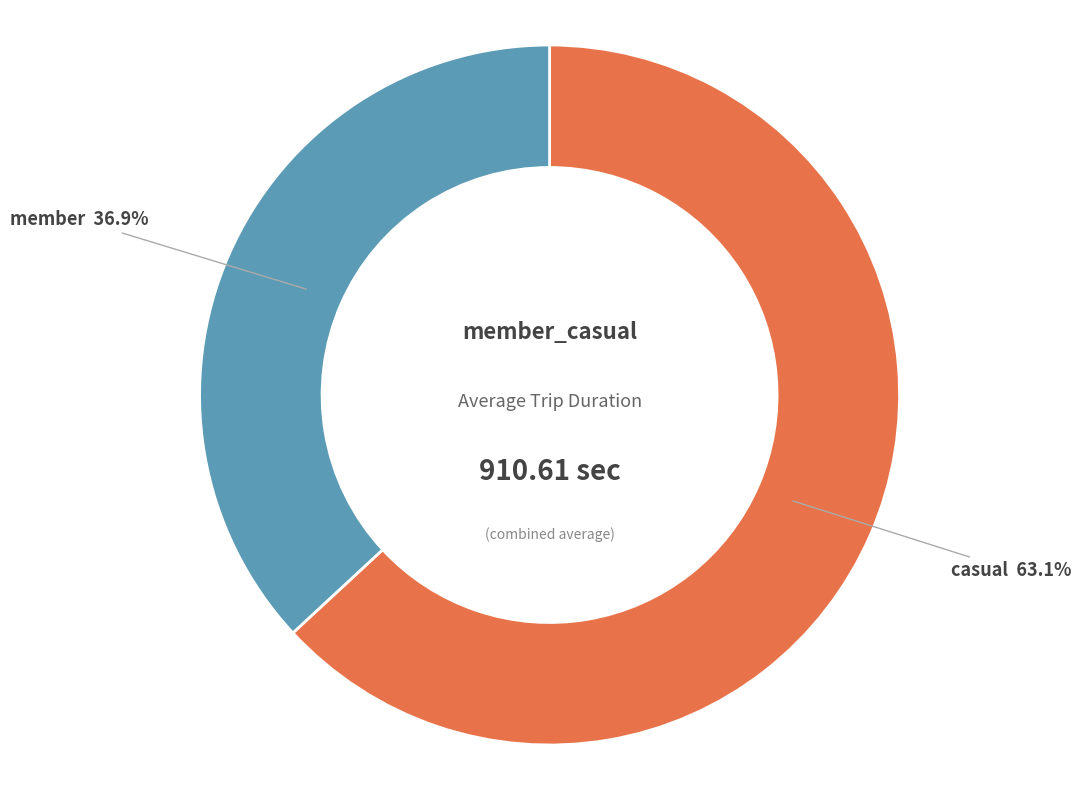

Does any single category account for the majority?

Yes